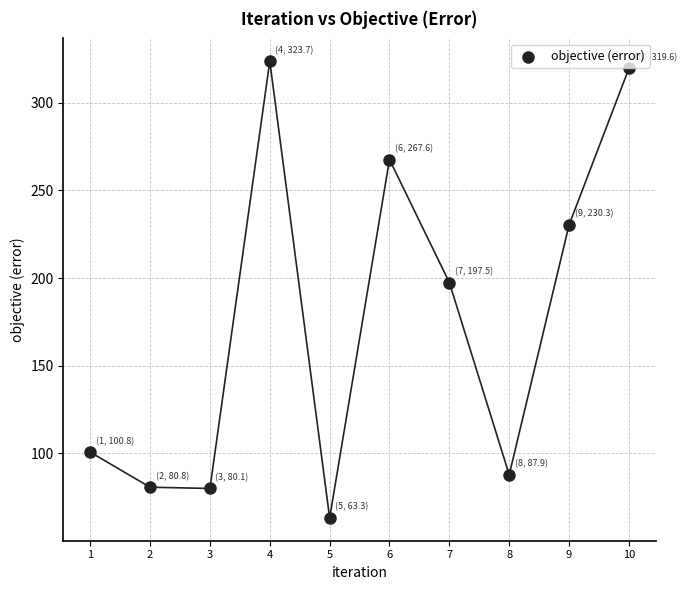

What is the average X value?

5.5